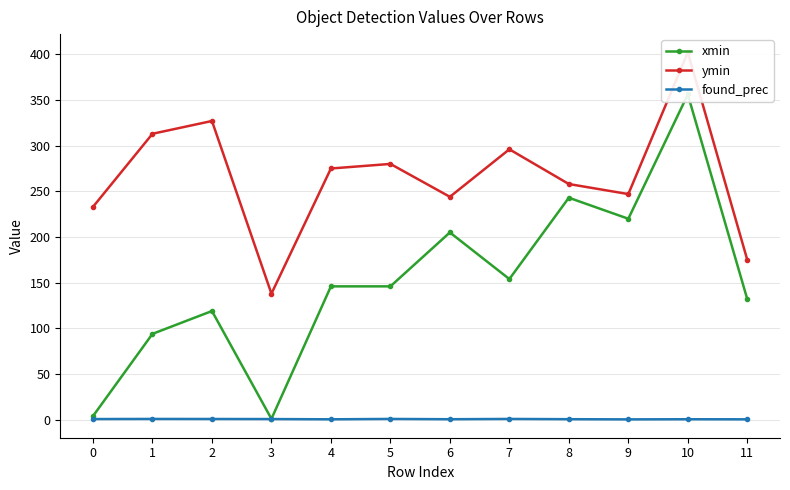

The ymin series shows 144.2 at 6. True or false?

False